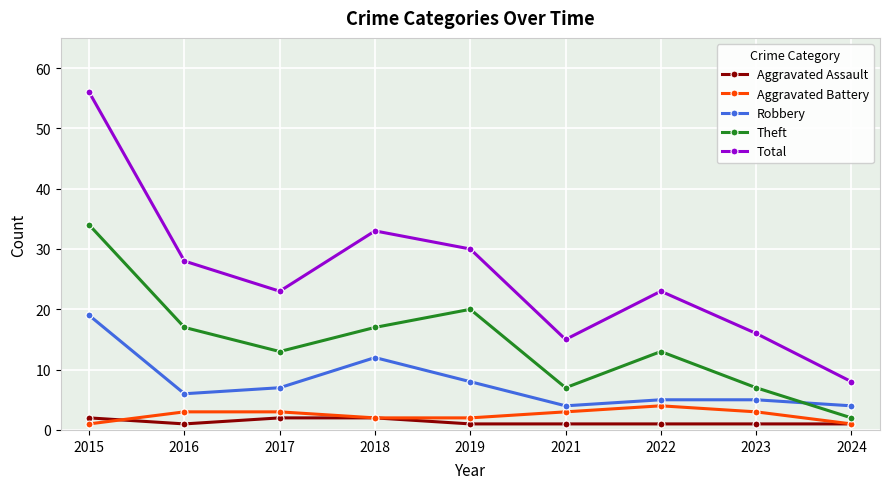

What is the sum of all Total values?

232